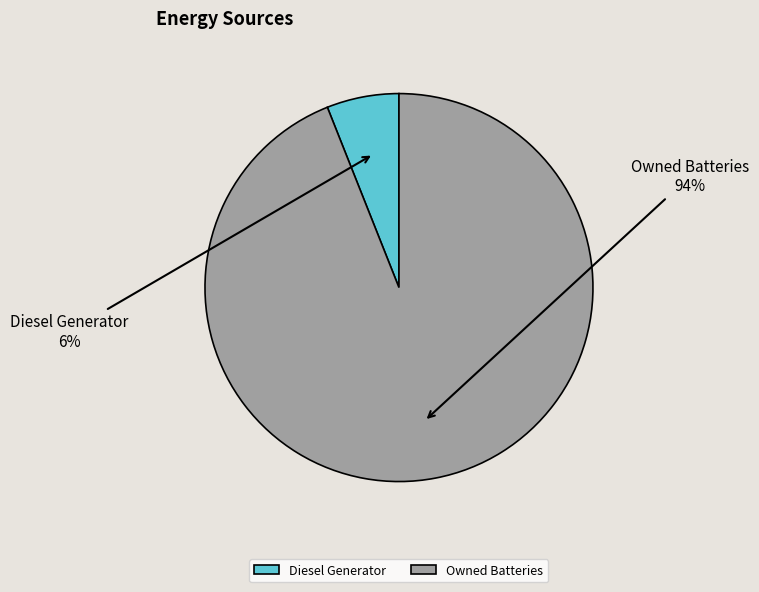

Is there a majority slice in this chart?

Yes